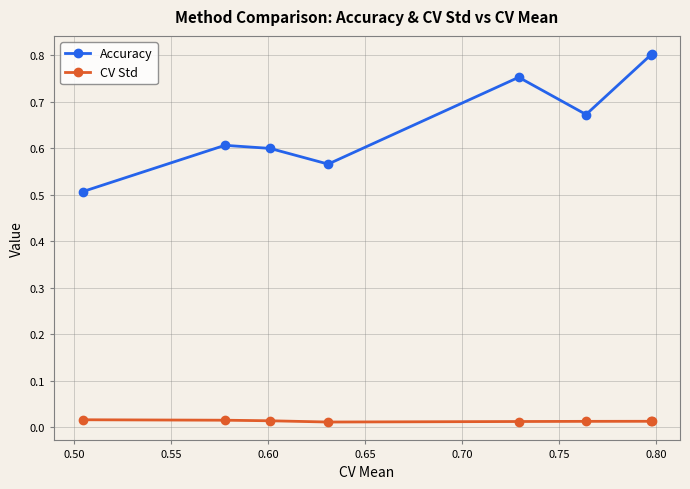

Which series has the largest range (max minus min)?

Accuracy